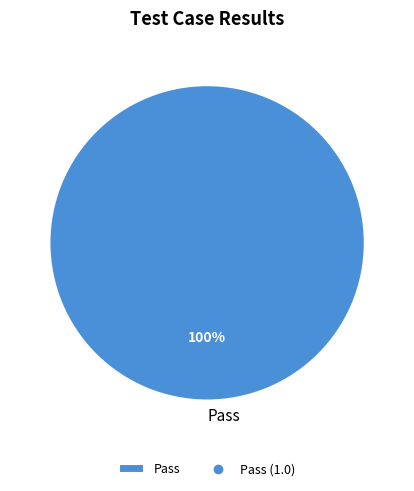

Does Pass represent more than half of the total?

Yes